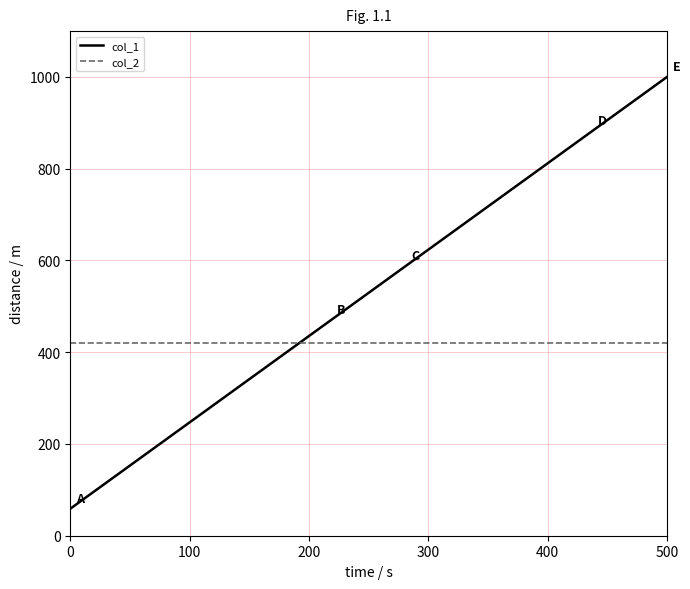

Which series ends up on top after the final intersection of col_1 and col_2?

col_1